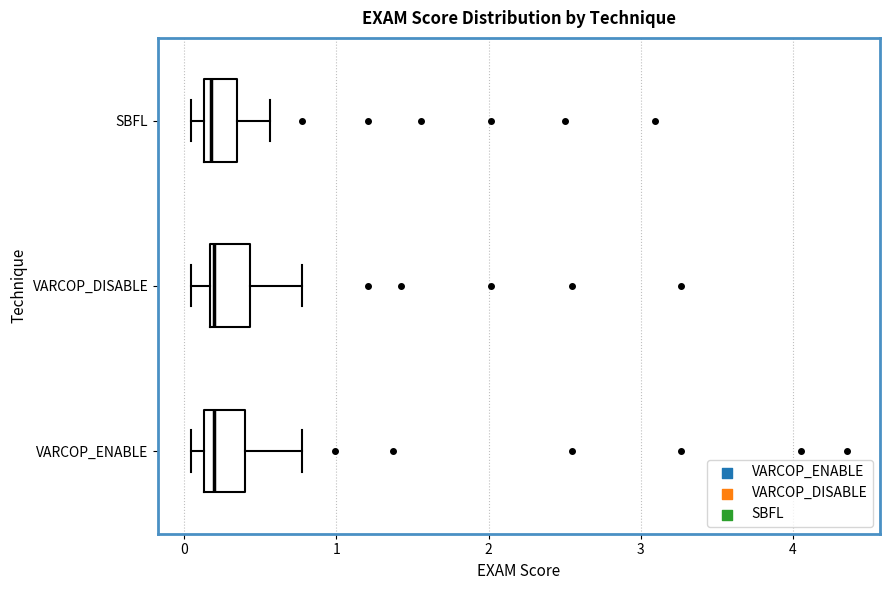

Reading bottom to top, transcribe this box plot: for each box, give where its median line is, the range the box spans, and where its two whiskers end, as read against the x-axis. The values are not printed on the chart, so give them approximately, as read against the axis.

VARCOP_ENABLE: median 0.2, box 0.1 to 0.4, whiskers 0.0 to 0.8
VARCOP_DISABLE: median 0.2, box 0.2 to 0.4, whiskers 0.0 to 0.8
SBFL: median 0.2, box 0.1 to 0.3, whiskers 0.0 to 0.6